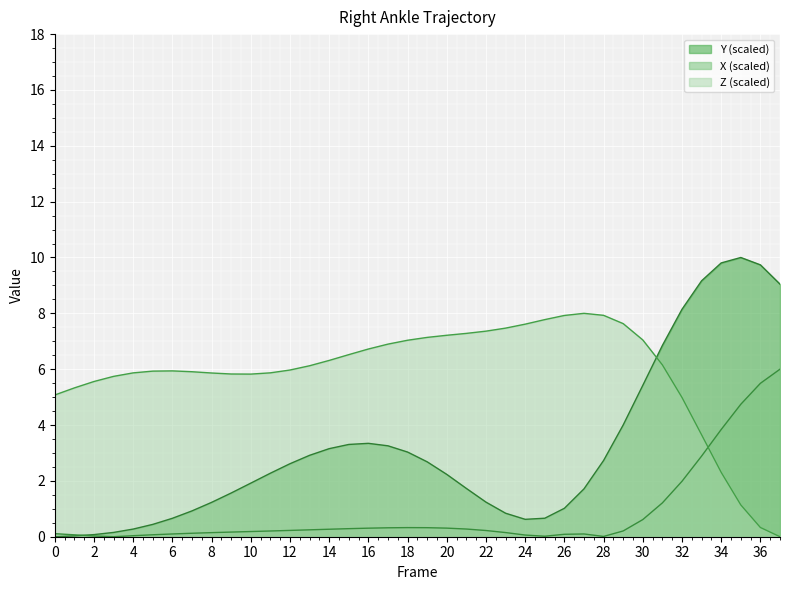

Is the value of Z at 18 greater than the value of Y at 8?

Yes